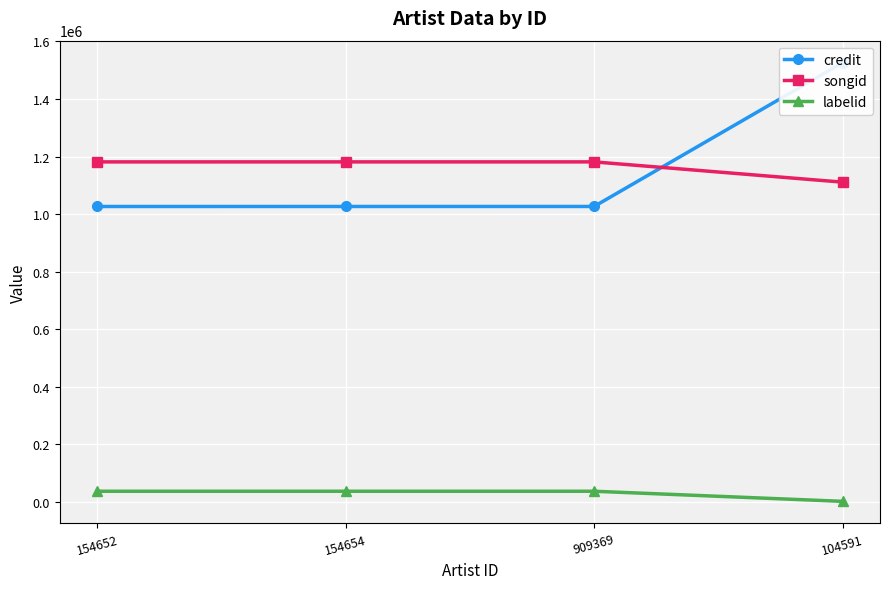

At which label does credit reach its peak?

104591